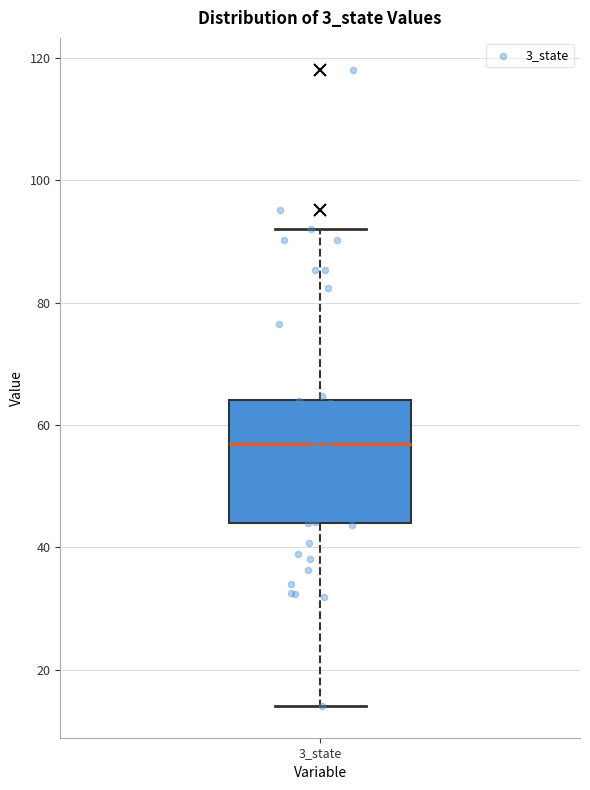

Where is the upper edge of the box for 3_state on the y-axis? The values are not printed on the chart, so give them approximately, as read against the axis.

64